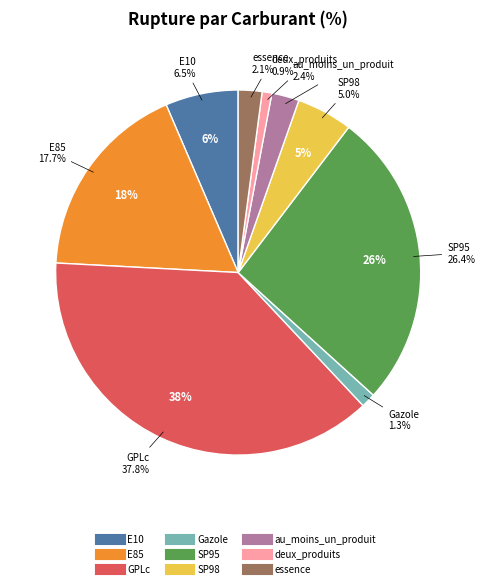

How many segments does this pie chart have?

9